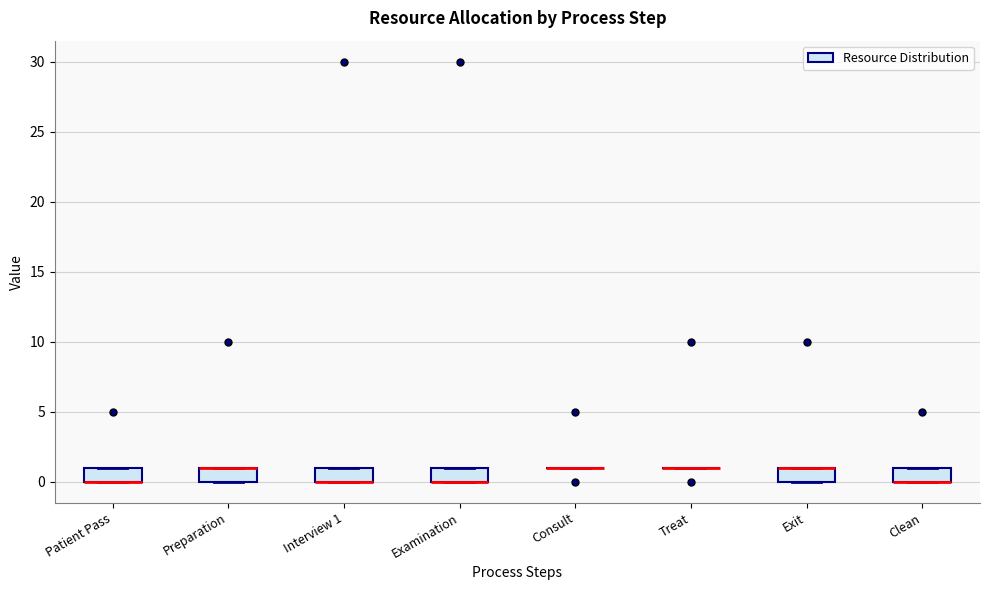

Reading left to right, transcribe this box plot: for each box, give where its median line is, the range the box spans, and where its two whiskers end, as read against the y-axis. The values are not printed on the chart, so give them approximately, as read against the axis.

Patient Pass: median 0 (drawn on the box's lower edge), box 0 to 1, whiskers 0 to 1
Preparation: median 1 (drawn on the box's upper edge), box 0 to 1, whiskers 0 to 1
Interview 1: median 0 (drawn on the box's lower edge), box 0 to 1, whiskers 0 to 1
Examination: median 0 (drawn on the box's lower edge), box 0 to 1, whiskers 0 to 1
Consult: box collapsed to a line at 1, whiskers 1 to 1
Treat: box collapsed to a line at 1, whiskers 1 to 1
Exit: median 1 (drawn on the box's upper edge), box 0 to 1, whiskers 0 to 1
Clean: median 0 (drawn on the box's lower edge), box 0 to 1, whiskers 0 to 1